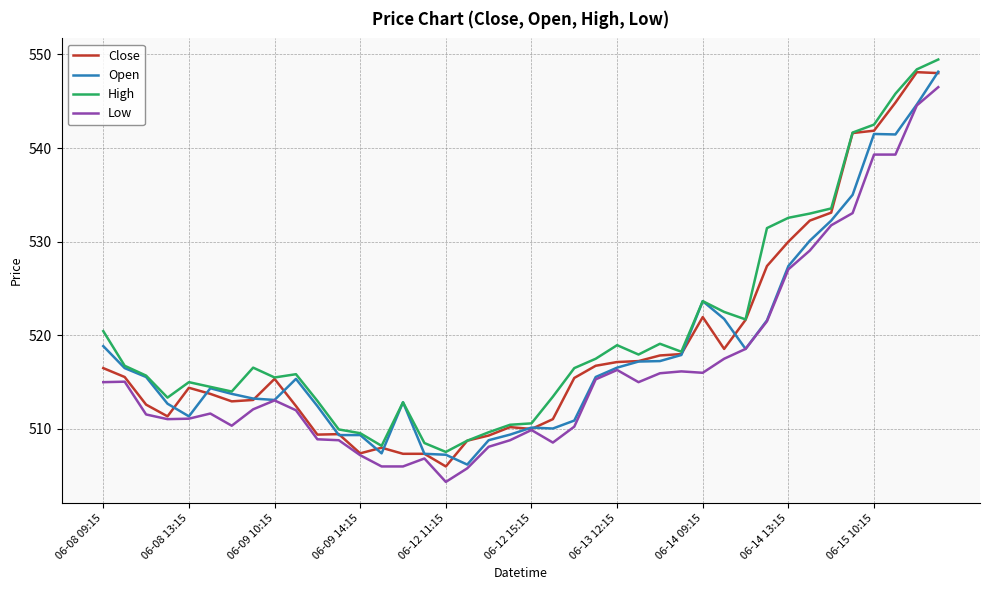

What is the maximum value shown in the chart?

549.5